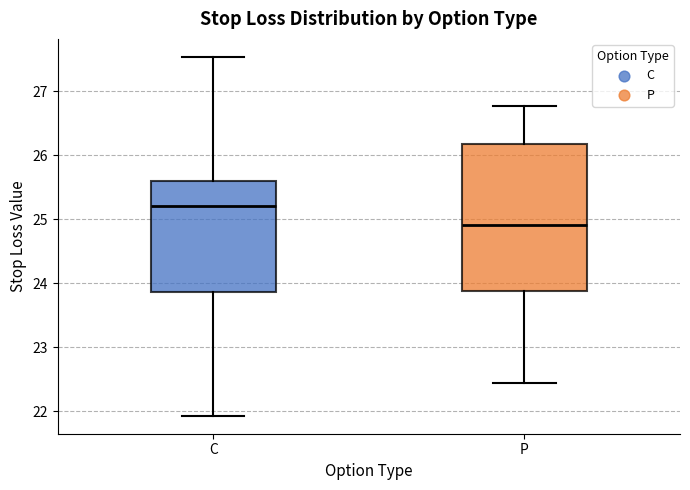

Where does the upper whisker of the box for C end on the y-axis? The values are not printed on the chart, so give them approximately, as read against the axis.

27.5